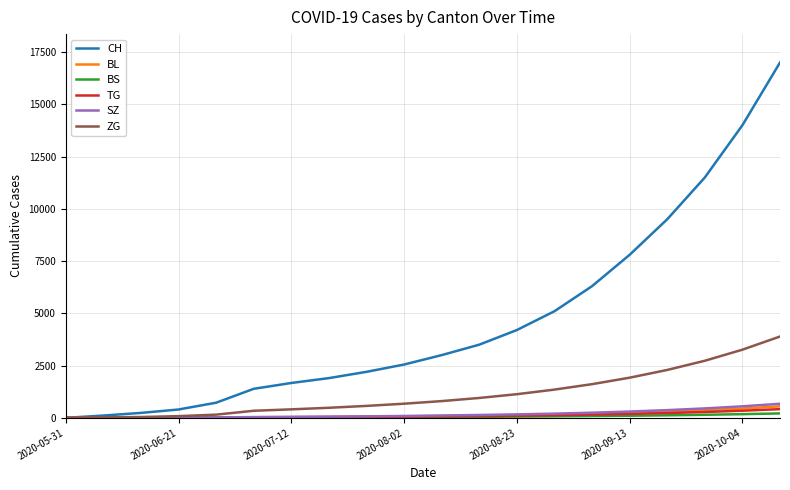

Which series has the widest spread of values?

CH